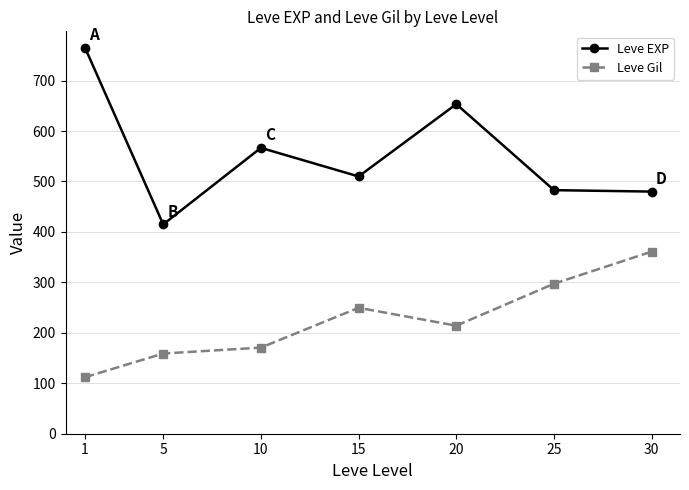

True or false: Leve Gil and Leve EXP intersect in this chart.

False